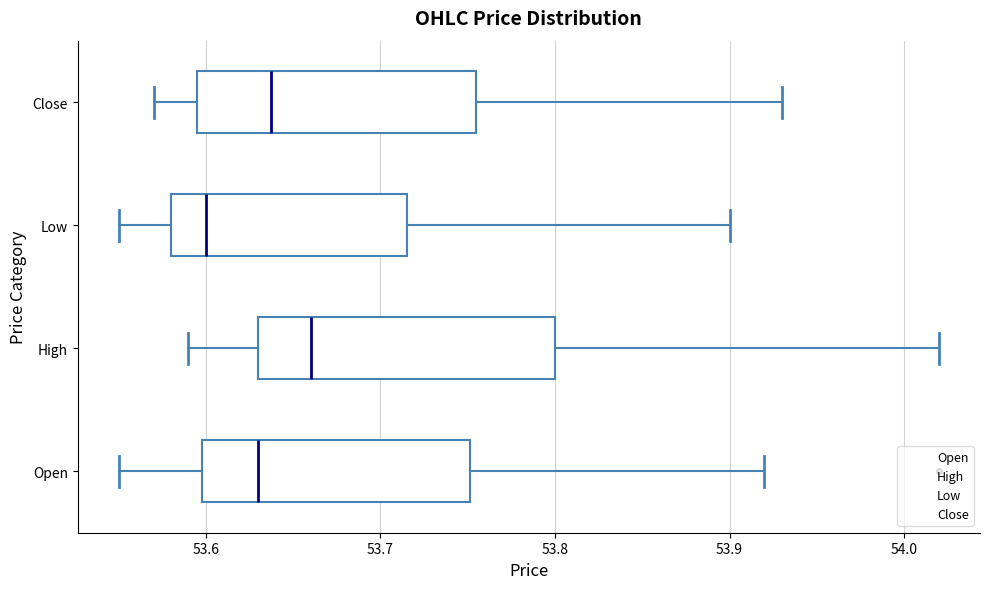

Reading bottom to top, read every box against the x-axis: the position of its median line, the range the box covers, and the ends of its whiskers. The values are not printed on the chart, so give them approximately, as read against the axis.

Open: median 53.63, box 53.60 to 53.75, whiskers 53.55 to 53.92
High: median 53.66, box 53.63 to 53.80, whiskers 53.59 to 54.02
Low: median 53.60, box 53.58 to 53.72, whiskers 53.55 to 53.90
Close: median 53.64, box 53.60 to 53.76, whiskers 53.57 to 53.93